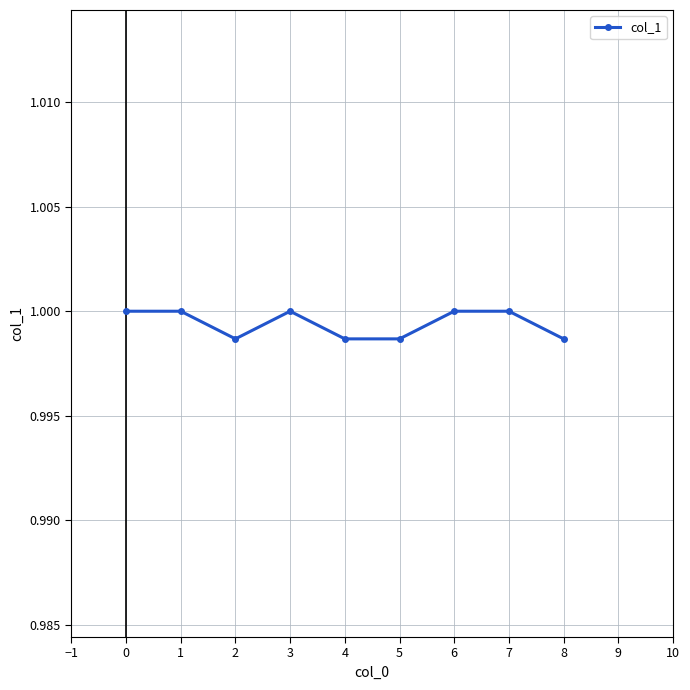

Where is the first local minimum?

2